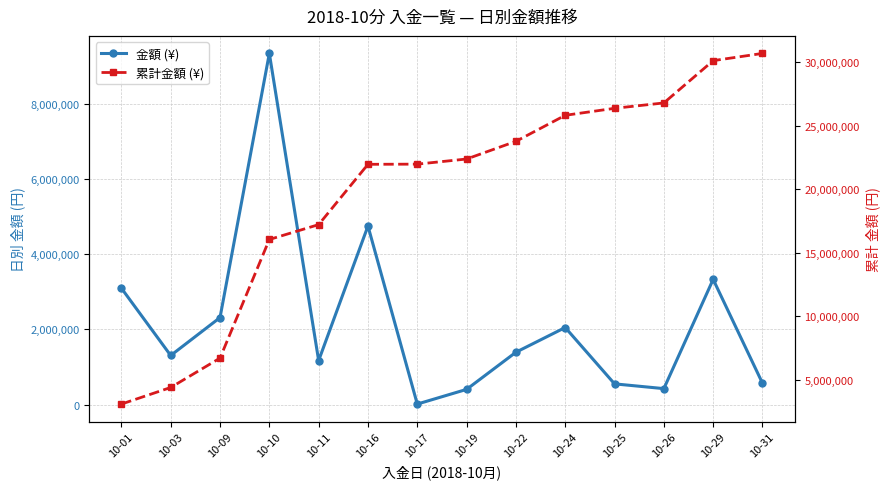

List the series in order of their peak value, lowest first.

金額 (¥), 累計金額 (¥)